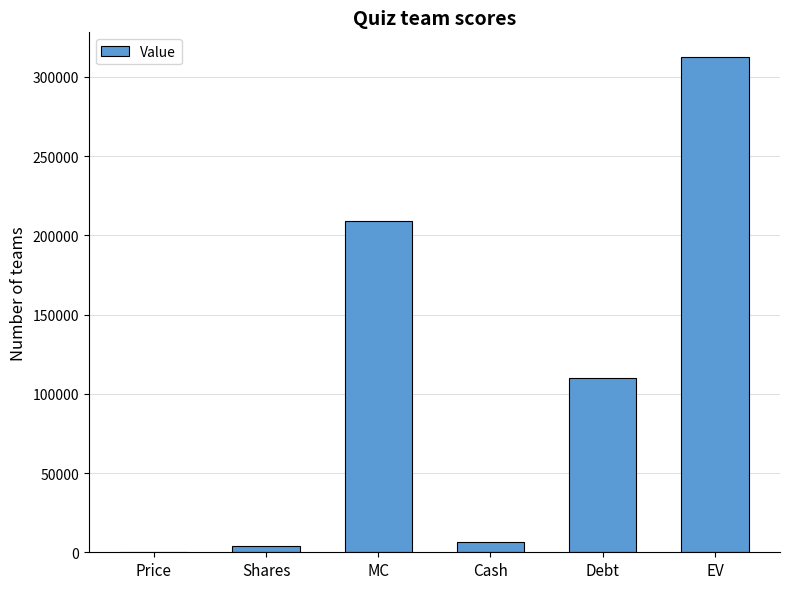

Reading left to right, extract all data points from this chart.

Price=51.3	Shares=4076.3	MC=209195.1	Cash=6667.0	Debt=109880.0	EV=312408.1